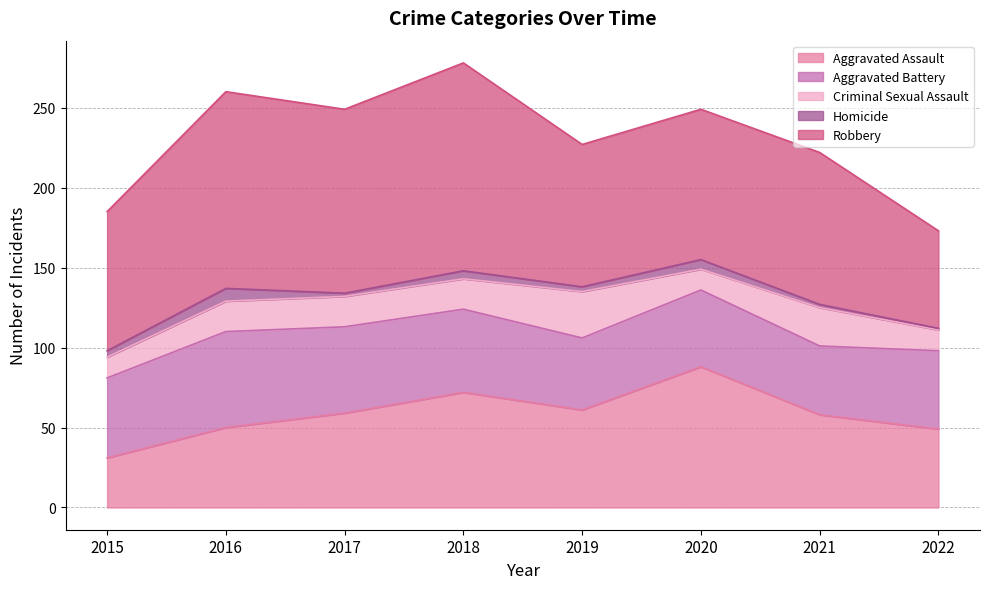

In Aggravated Battery, how many points are higher than both neighbors (excluding endpoints)?

2